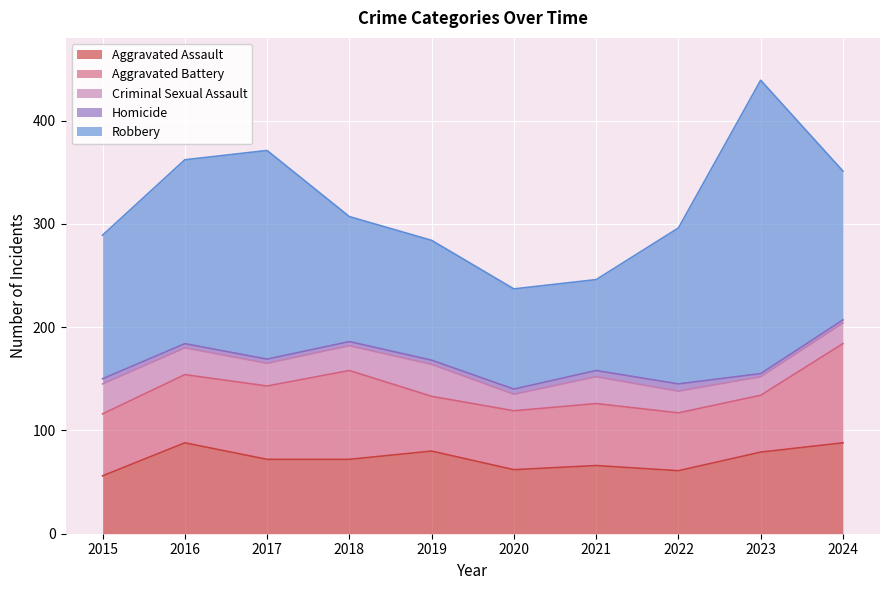

What is the value of the Aggravated Assault point at the 3rd from the left?

72